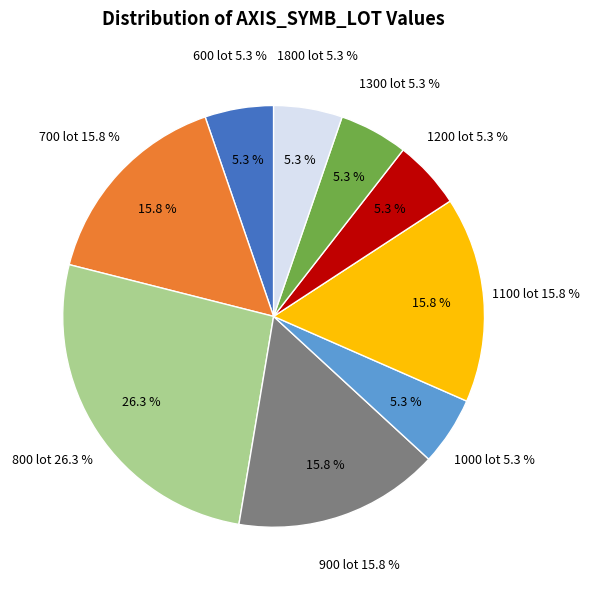

Is there any slice that represents more than half of the pie?

No